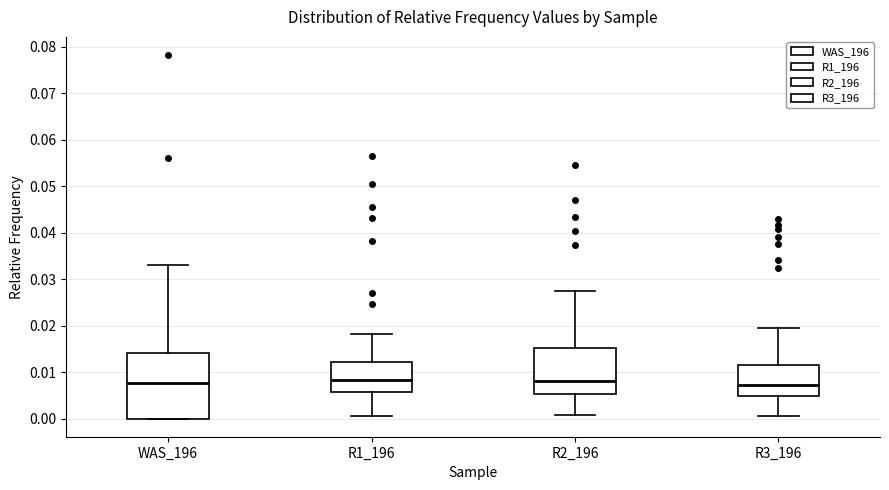

Which box is the tallest, from its lower edge to its upper edge?

WAS_196